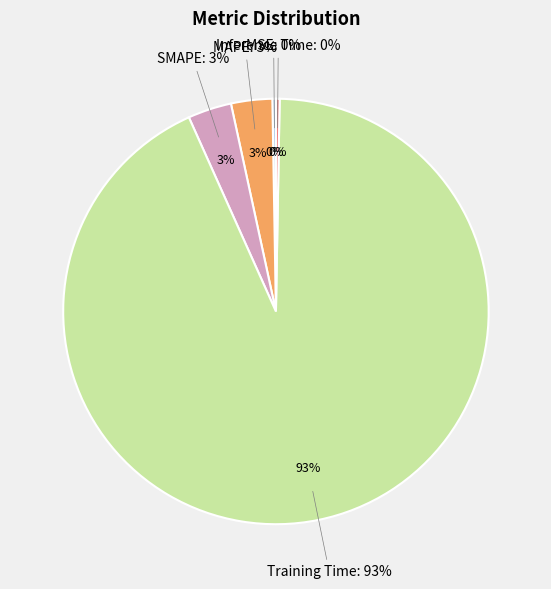

Which slice is the smallest?

MSE